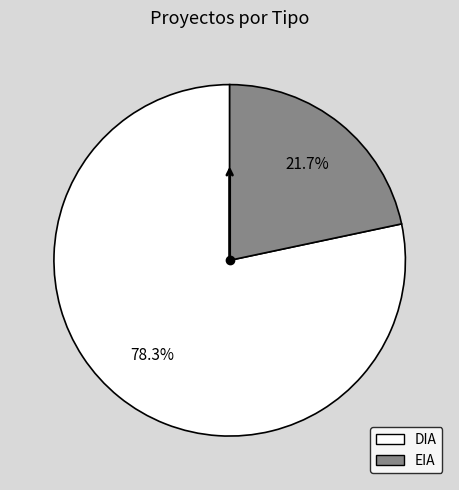

Which category accounts for the majority?

DIA